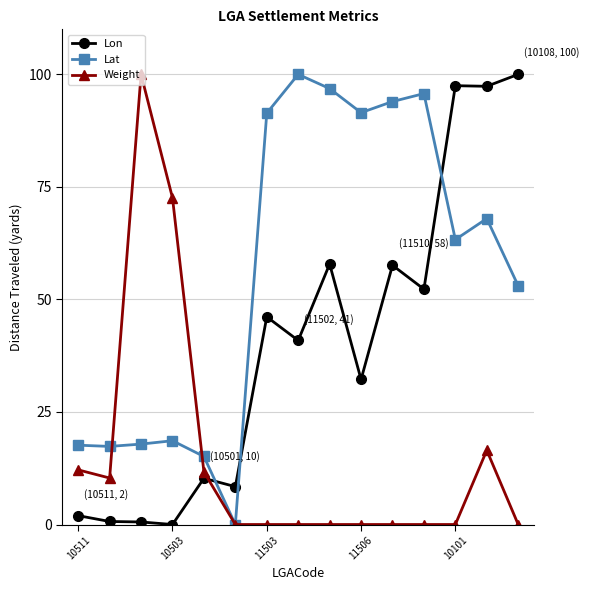

Which series has the largest total across all categories?

Lat